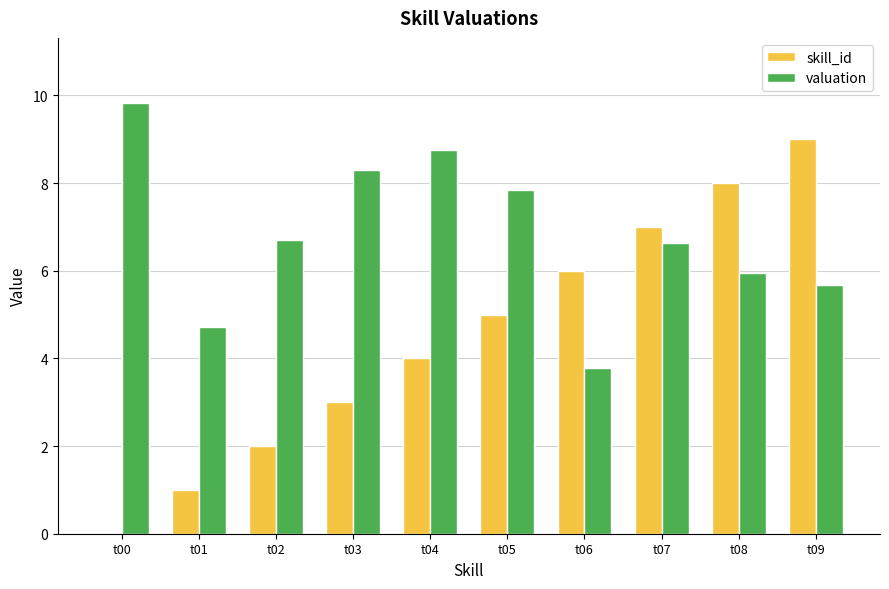

Which category has the highest value in the valuation series?

t00